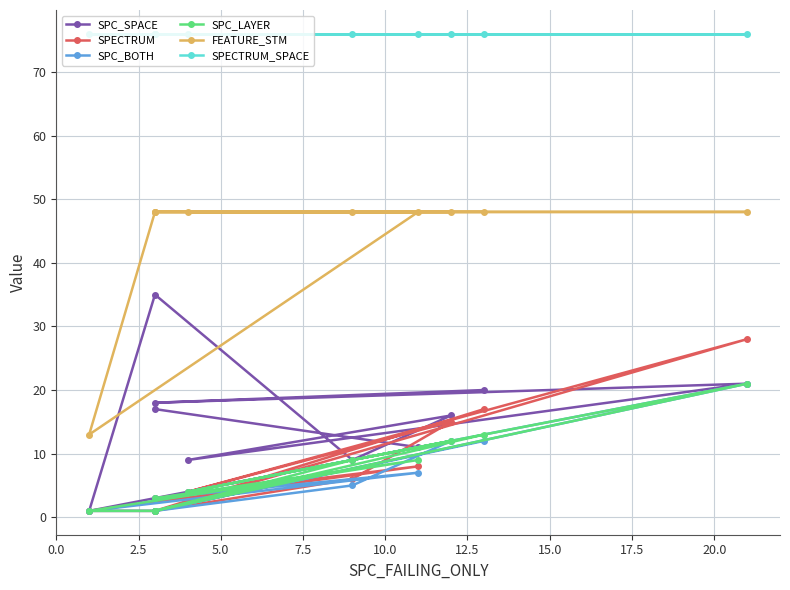

What is the label of the 9th point from the right?

2.5